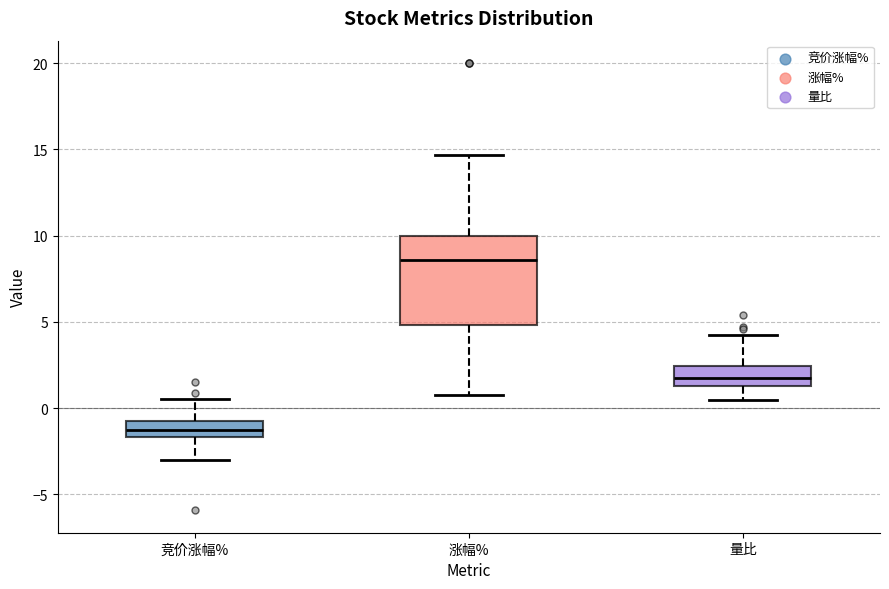

Where is the upper edge of the box for 竞价涨幅% on the y-axis? The values are not printed on the chart, so give them approximately, as read against the axis.

-1.0